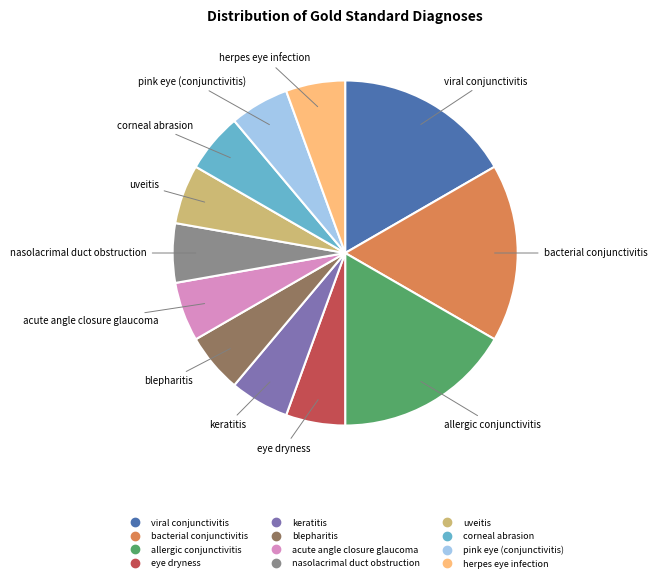

Does uveitis account for over 50% of the chart?

No